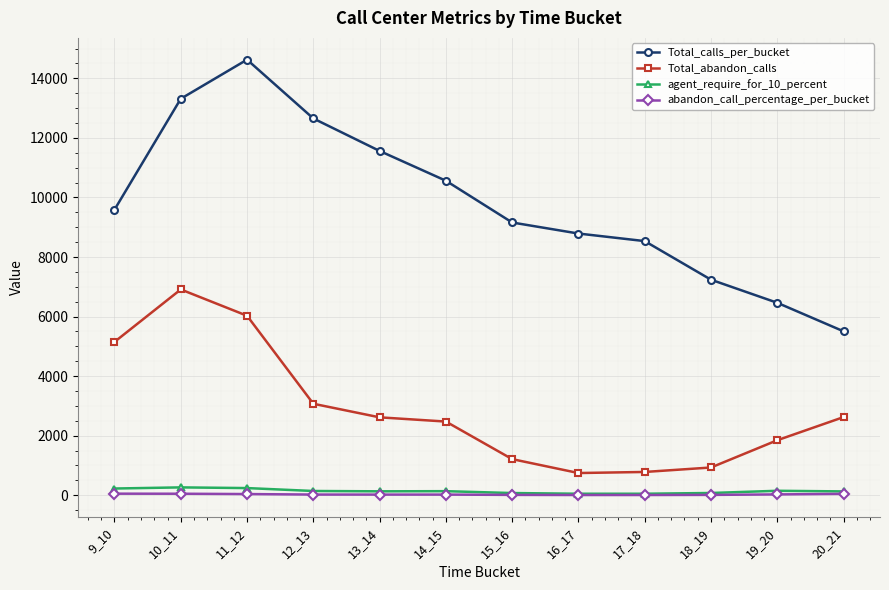

Does the chart have visible grid lines?

Yes